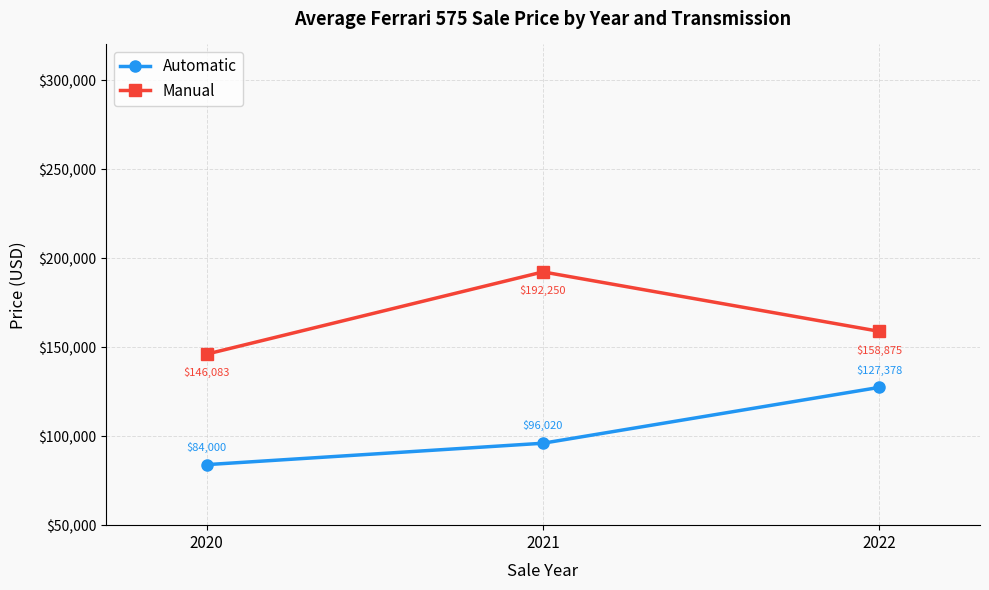

What is the sum of all Manual values?

497208.3